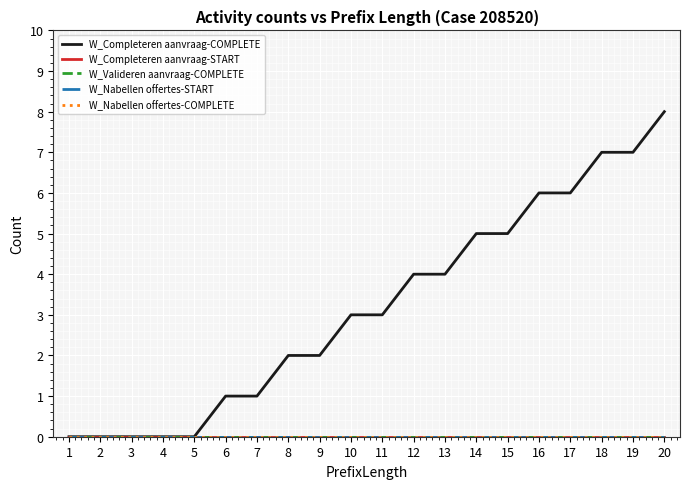

Which series has the largest total across all categories?

W_Completeren aanvraag-COMPLETE